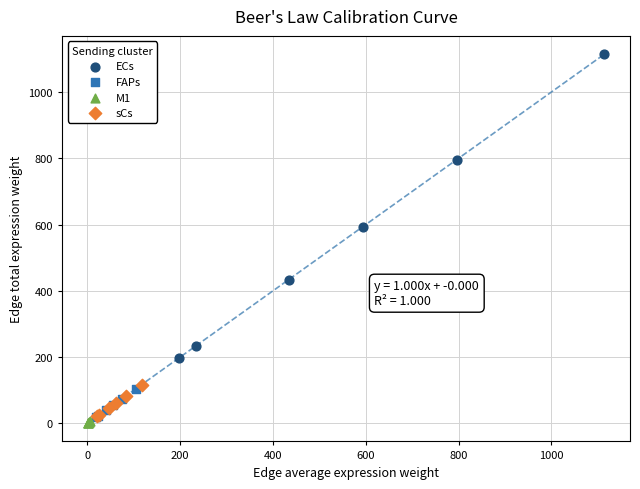

Which series has the widest spread of Y values?

ECs